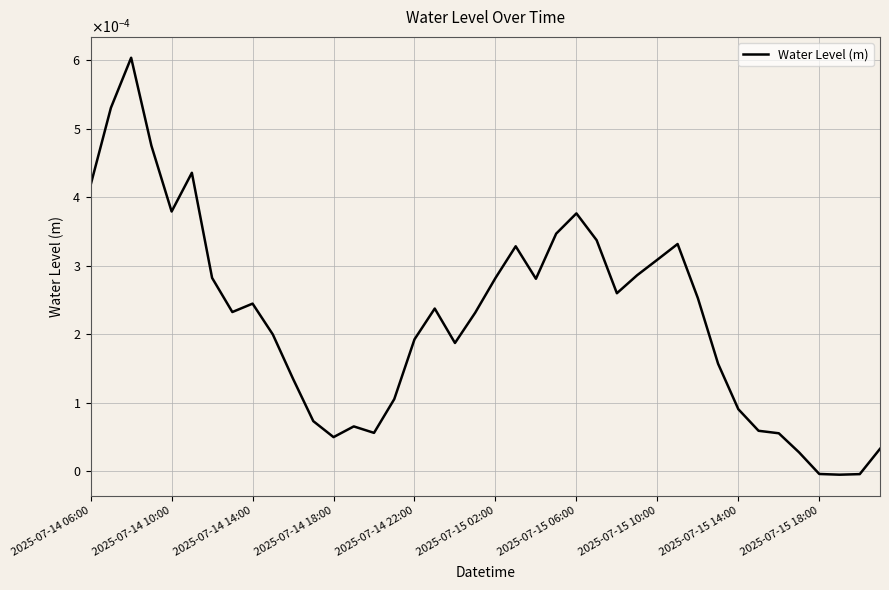

True or false: the data has more than 0 interior local peaks.

True